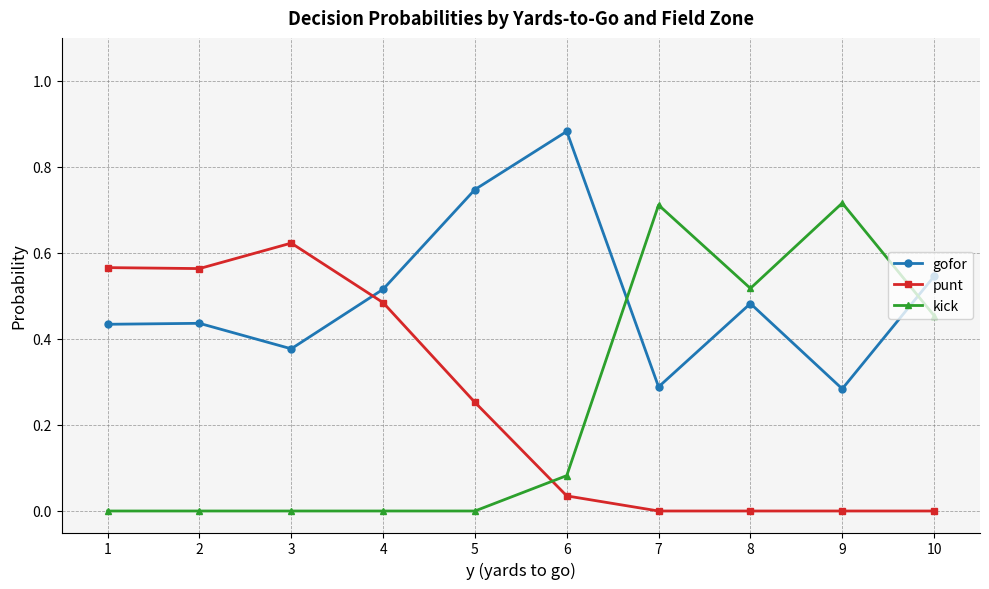

How many times do kick and gofor cross each other?

2